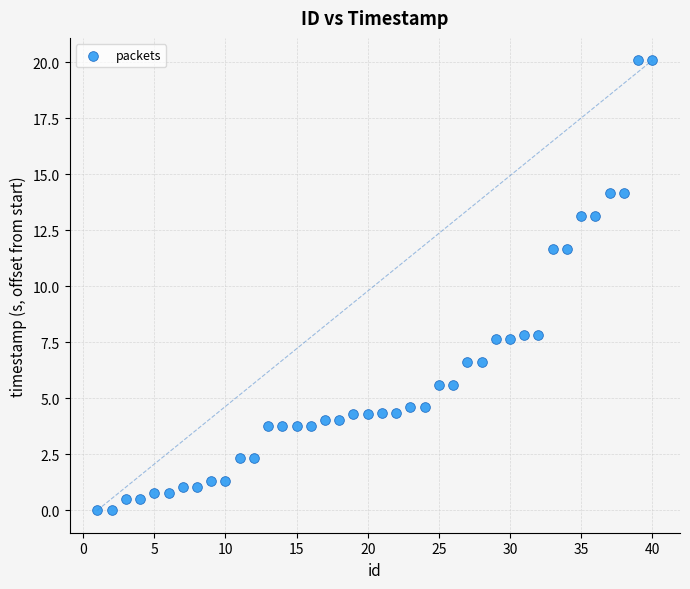

What is the range of Y values (max minus min)?

20.1